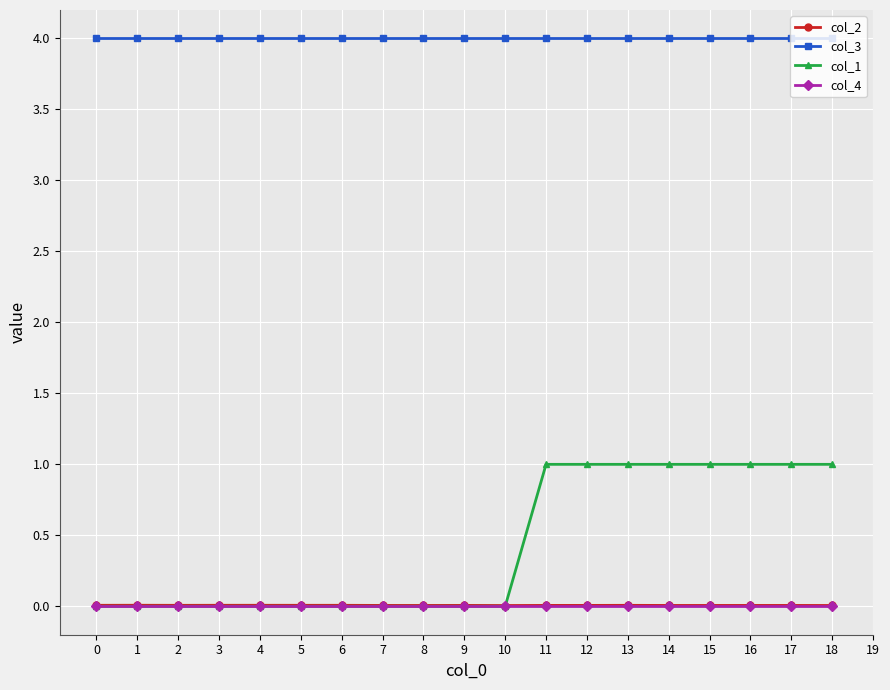

Is it true that col_4 equals 0.0 at 5?

True